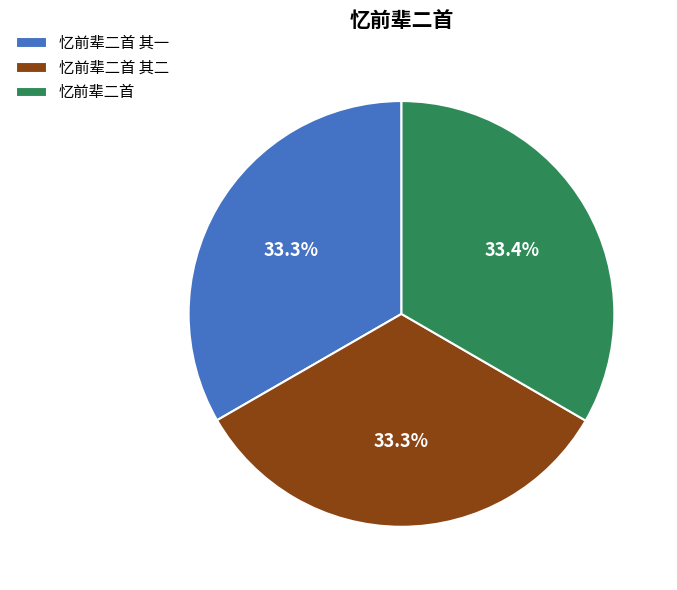

What is the ratio of the value at 忆前辈二首 to the value at 忆前辈二首 其二?

1.0